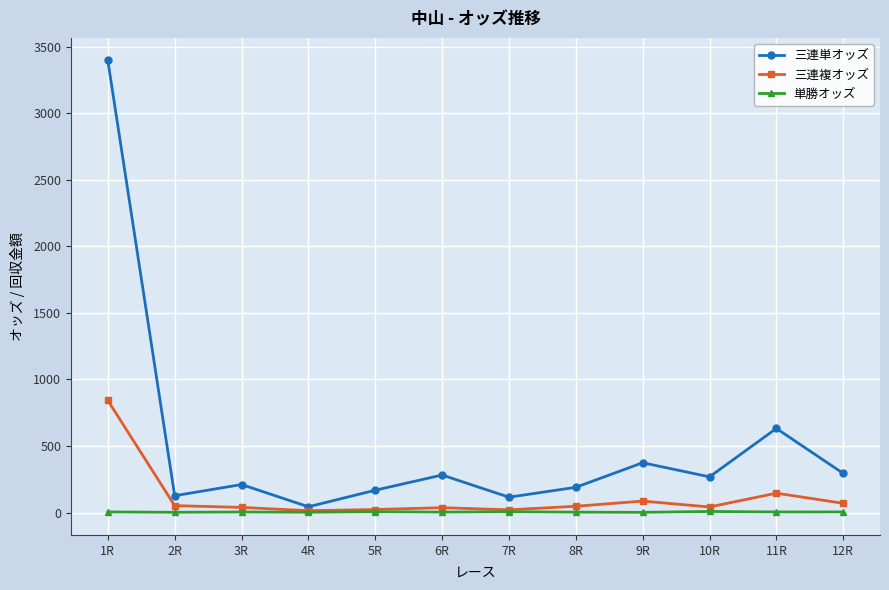

What is the total value across all series at 7R?

141.8